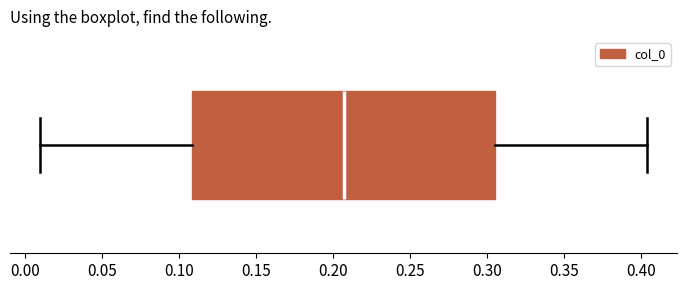

Transcribe this box plot: give where the median line is, the range the box spans, and where the two whiskers end, as read against the x-axis. The values are not printed on the chart, so give them approximately, as read against the axis.

median 0.205, box 0.110 to 0.305, whiskers 0.010 to 0.405